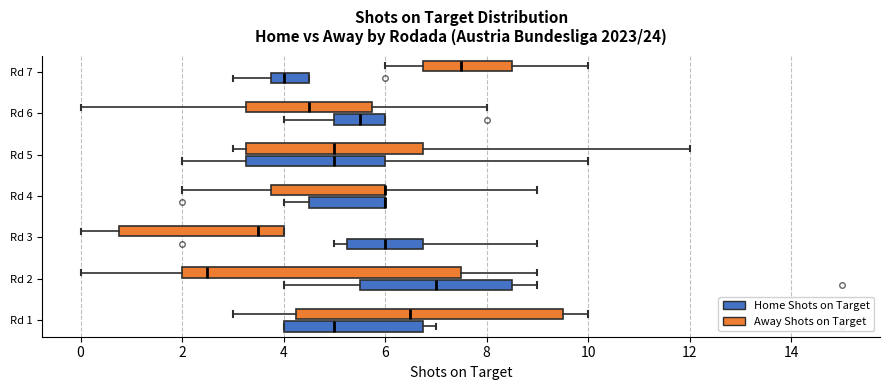

Reading bottom to top, read every box against the x-axis: the position of its median line, the range the box covers, and the ends of its whiskers. The values are not printed on the chart, so give them approximately, as read against the axis.

Rd 1 (Home Shots on Target): median 5.0, box 4.0 to 6.8, whiskers 4.0 to 7.0
Rd 1 (Away Shots on Target): median 6.6, box 4.2 to 9.6, whiskers 3.0 to 10.0
Rd 2 (Home Shots on Target): median 7.0, box 5.6 to 8.6, whiskers 4.0 to 9.0
Rd 2 (Away Shots on Target): median 2.6, box 2.0 to 7.6, whiskers 0.0 to 9.0
Rd 3 (Home Shots on Target): median 6.0, box 5.2 to 6.8, whiskers 5.0 to 9.0
Rd 3 (Away Shots on Target): median 3.6, box 0.8 to 4.0, whiskers 0.0 to 4.0
Rd 4 (Home Shots on Target): median 6.0 (drawn on the box's right edge), box 4.6 to 6.0, whiskers 4.0 to 6.0
Rd 4 (Away Shots on Target): median 6.0 (drawn on the box's right edge), box 3.8 to 6.0, whiskers 2.0 to 9.0
Rd 5 (Home Shots on Target): median 5.0, box 3.2 to 6.0, whiskers 2.0 to 10.0
Rd 5 (Away Shots on Target): median 5.0, box 3.2 to 6.8, whiskers 3.0 to 12.0
Rd 6 (Home Shots on Target): median 5.6, box 5.0 to 6.0, whiskers 4.0 to 6.0
Rd 6 (Away Shots on Target): median 4.6, box 3.2 to 5.8, whiskers 0.0 to 8.0
Rd 7 (Home Shots on Target): median 4.0, box 3.8 to 4.6, whiskers 3.0 to 4.6
Rd 7 (Away Shots on Target): median 7.6, box 6.8 to 8.6, whiskers 6.0 to 10.0